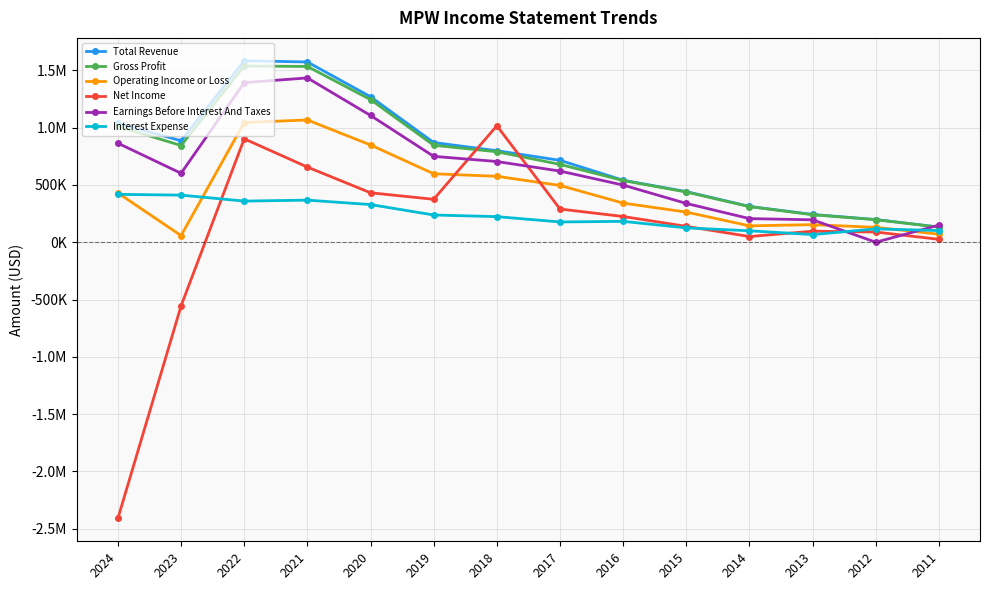

Does the chart have visible grid lines?

Yes